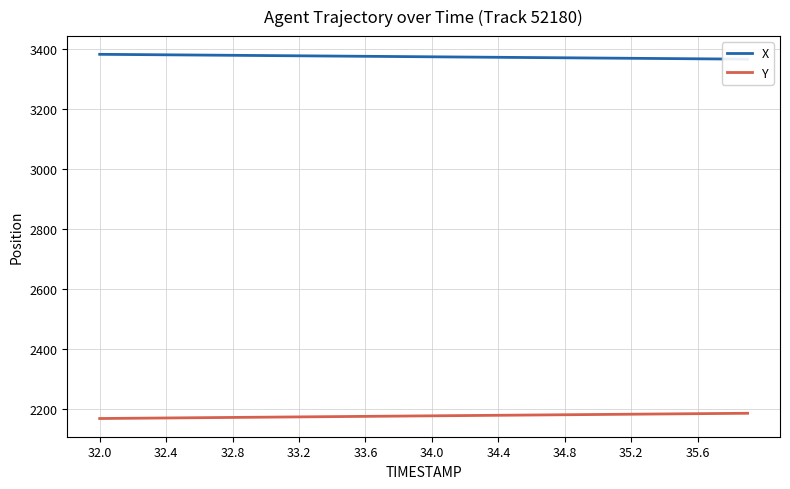

Is it true that Y equals 550.2 at 33.6?

False